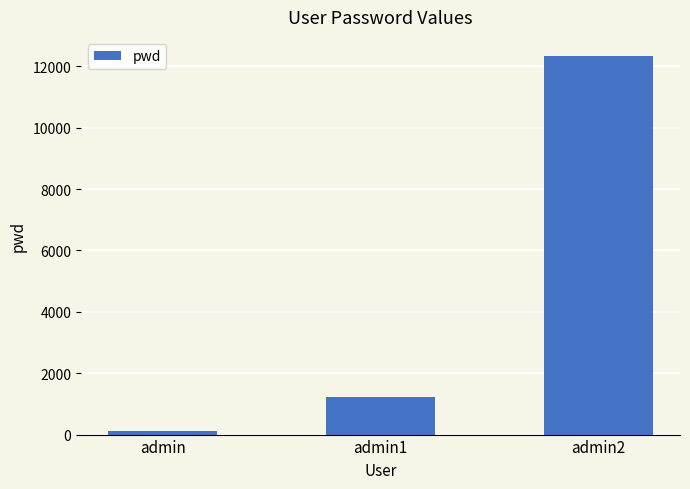

What position from the right is admin2?

1